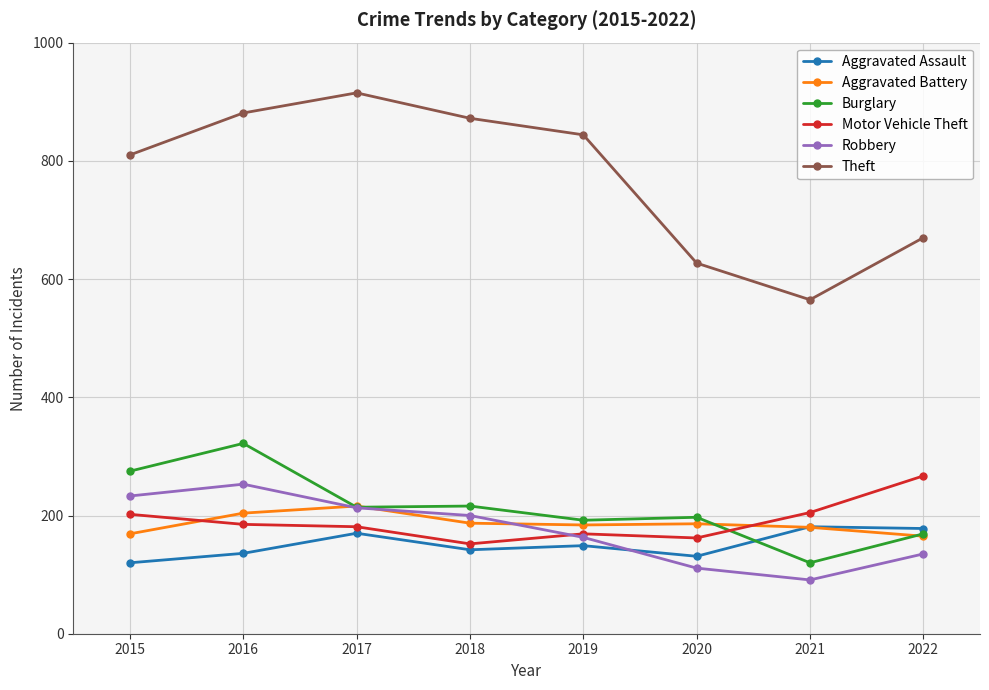

What is the average value of the Aggravated Assault series?

151